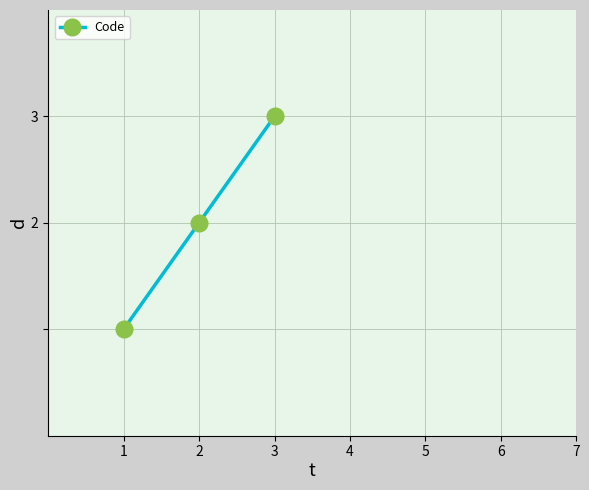

What is the change in value from 1 to 2?

+1